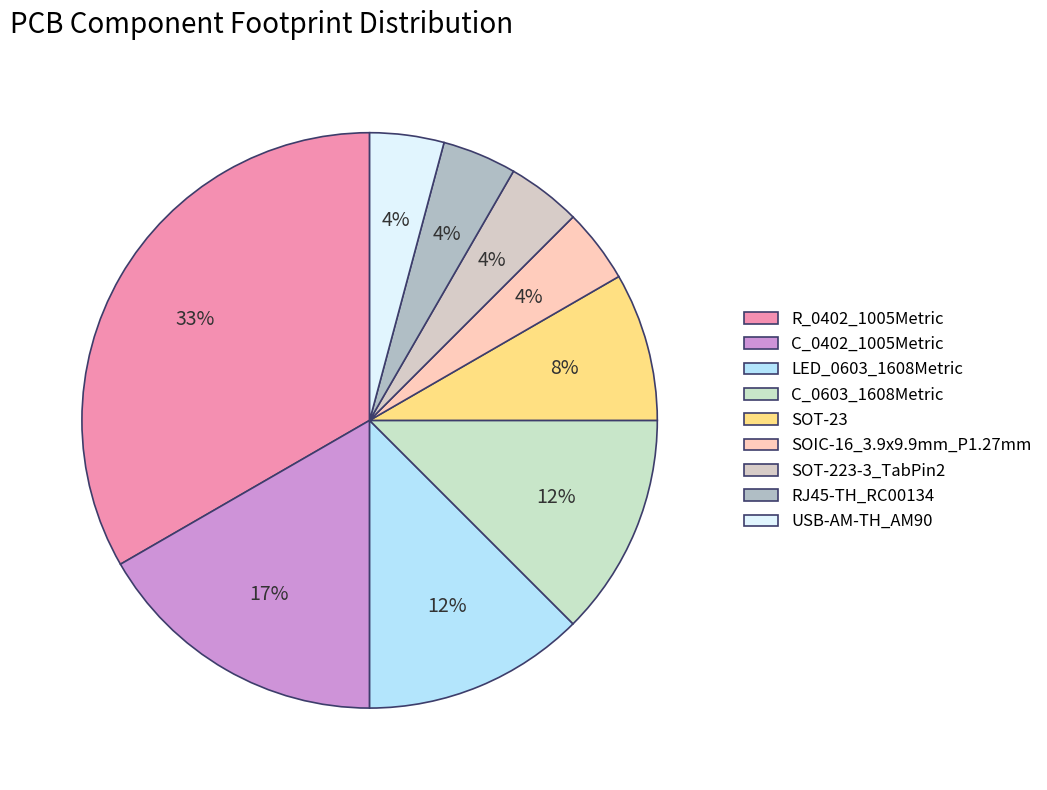

How many slices are in this pie chart?

9